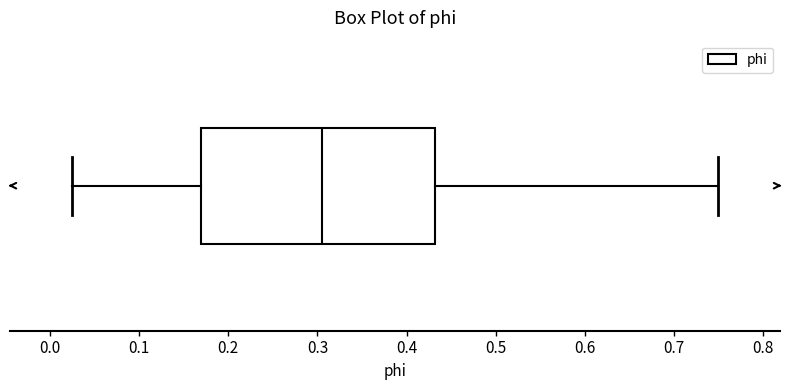

Where does the median line of the box sit on the x-axis? The values are not printed on the chart, so give them approximately, as read against the axis.

0.31